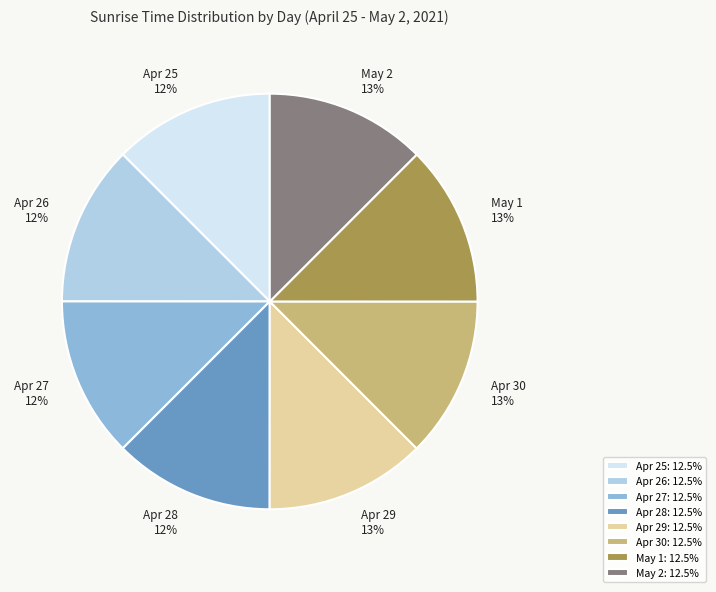

To the nearest percent, what portion does Apr 29: 12.5% represent?

13%